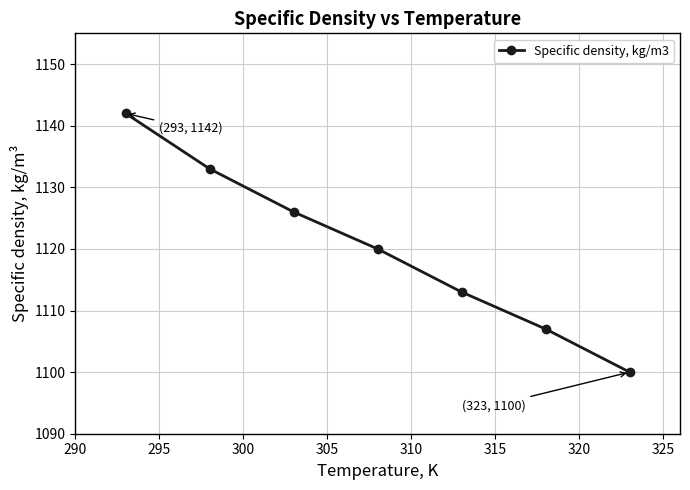

Reading left to right, what are all the values shown in this chart?

1142	1133	1126	1120	1113	1107	1100